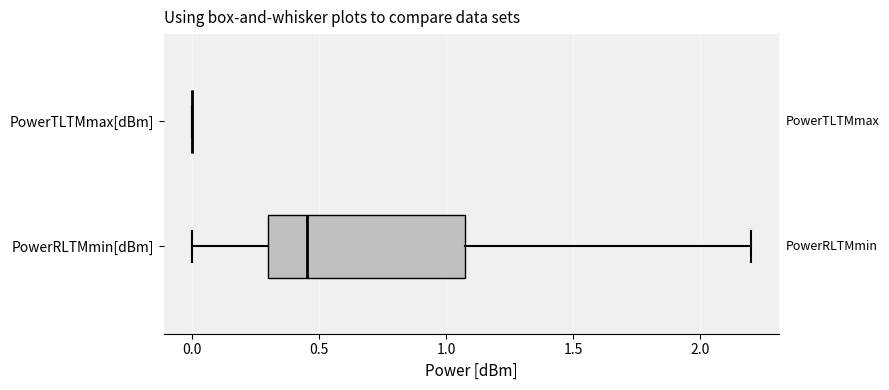

Reading bottom to top, read every box against the x-axis: the position of its median line, the range the box covers, and the ends of its whiskers. The values are not printed on the chart, so give them approximately, as read against the axis.

PowerRLTMmin[dBm]: median 0.45, box 0.30 to 1.10, whiskers 0.00 to 2.20
PowerTLTMmax[dBm]: box collapsed to a line at 0.00, whiskers 0.00 to 0.00